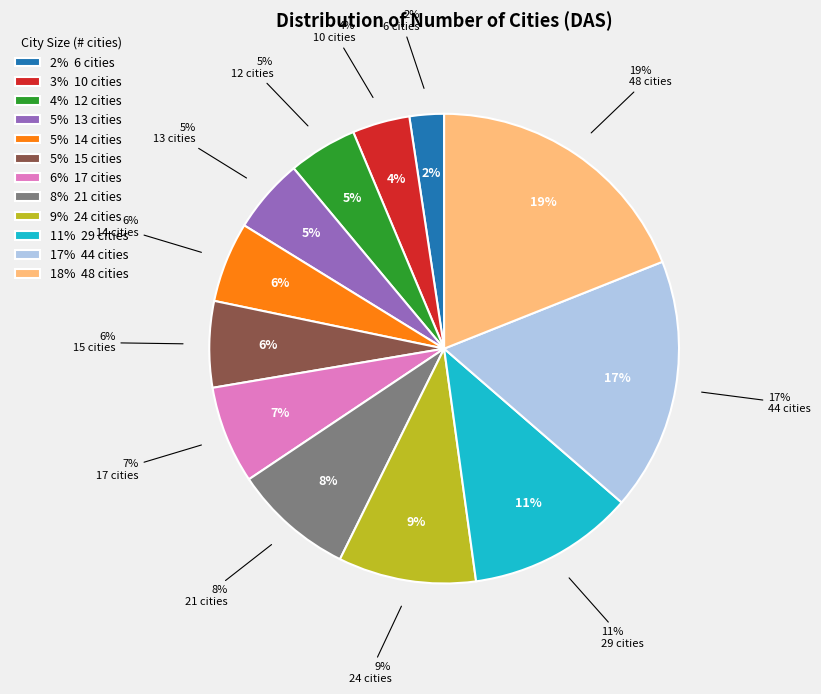

To the nearest percent, what is the difference between the 10 and 13 slice percentages?

1%